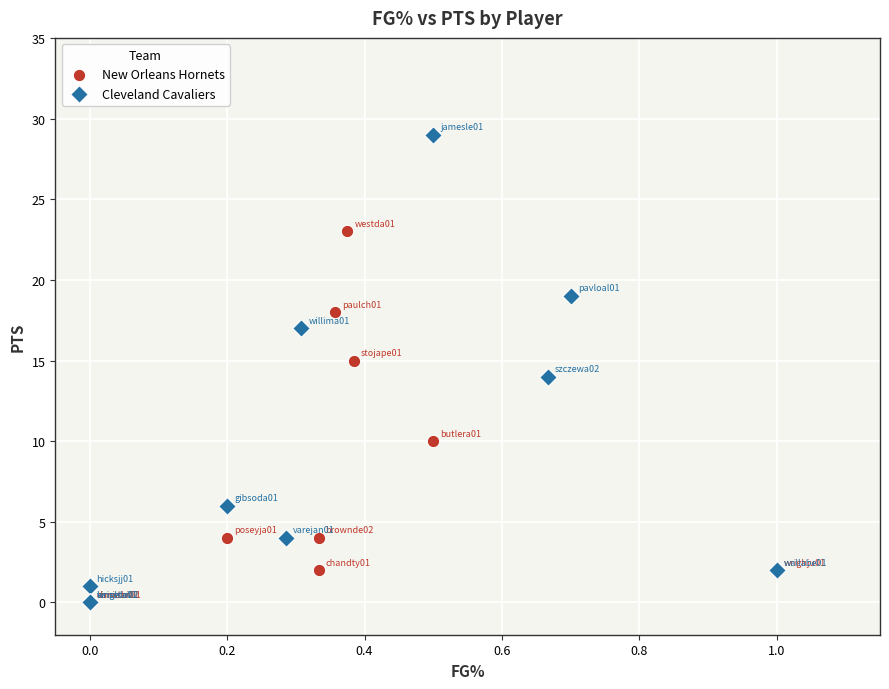

Which series has the widest spread of Y values?

Cleveland Cavaliers